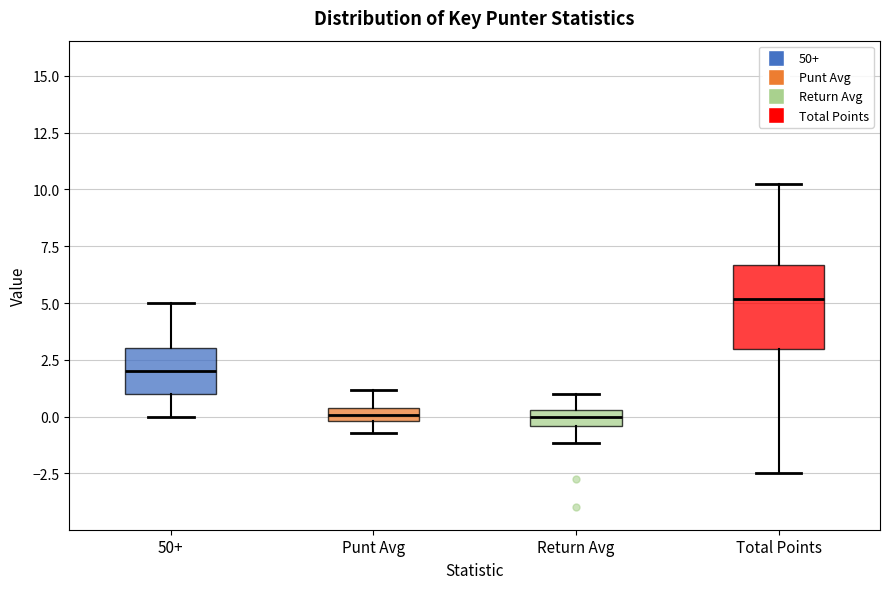

Which box's median line is the highest?

Total Points